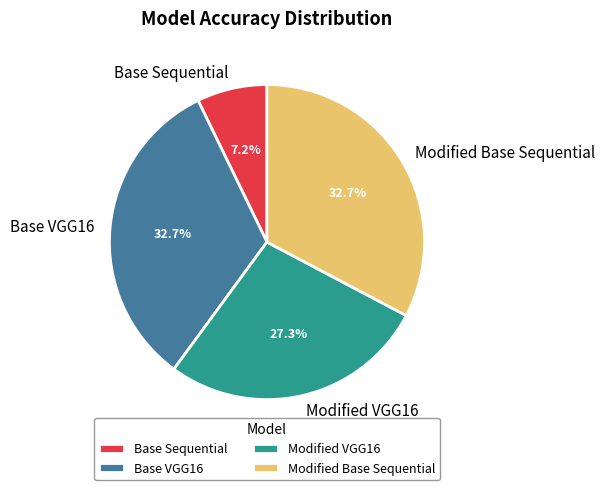

Count the number of slices in the pie.

4